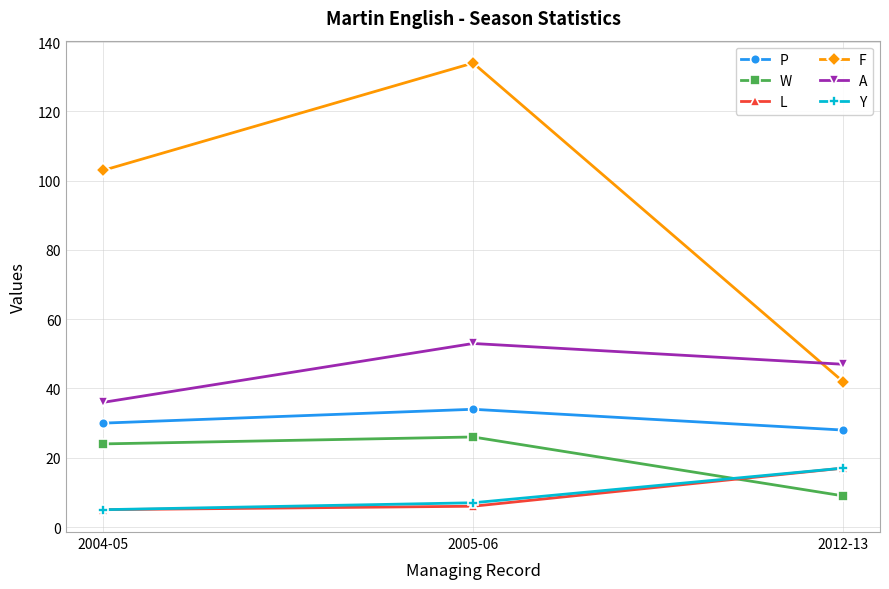

Rank the categories by F value from highest to lowest.

2005-06, 2004-05, 2012-13